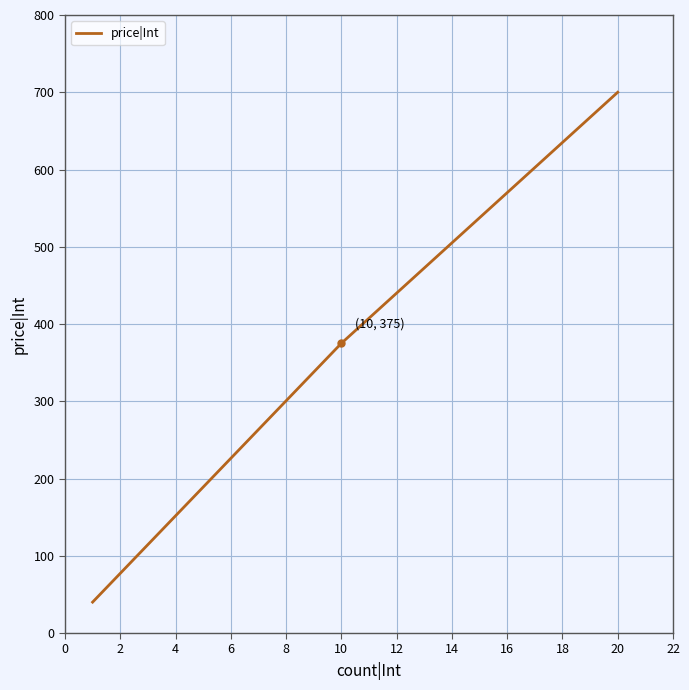

Reading right to left, transcribe all the data shown in this chart.

700	375	40